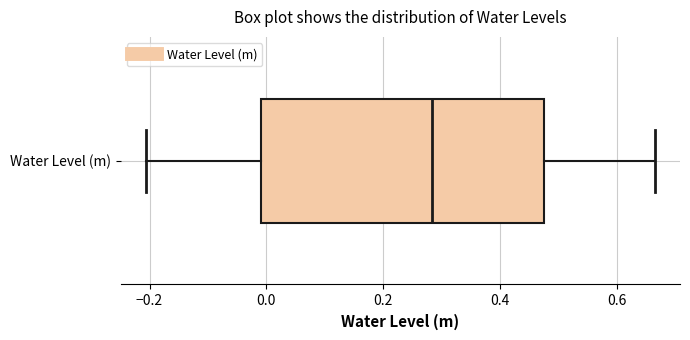

Where does the right whisker of the box for Water Level (m) end on the x-axis? The values are not printed on the chart, so give them approximately, as read against the axis.

0.66